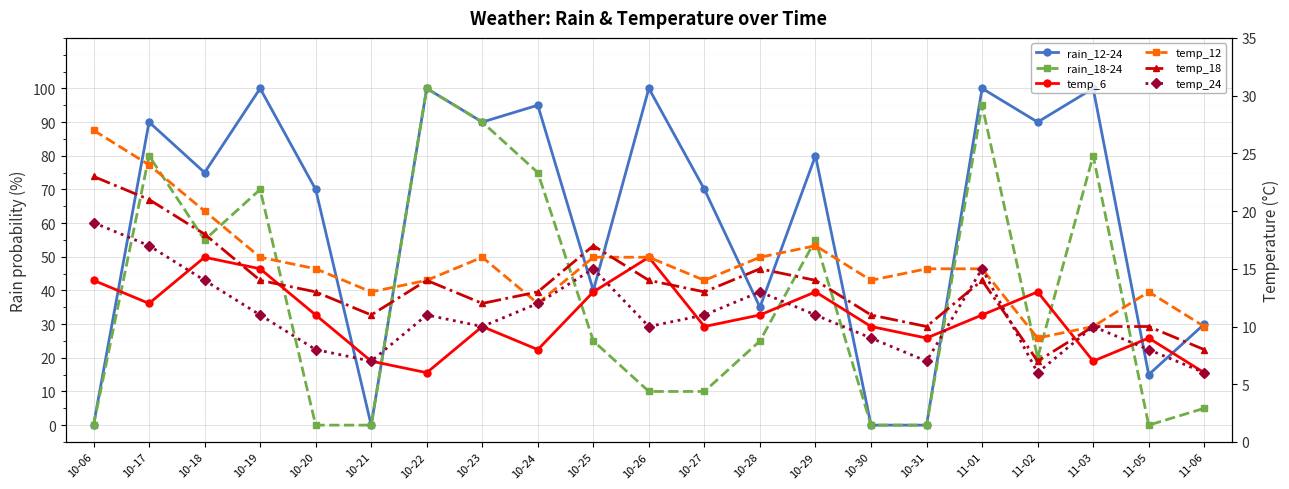

Count the number of data series in this chart.

6